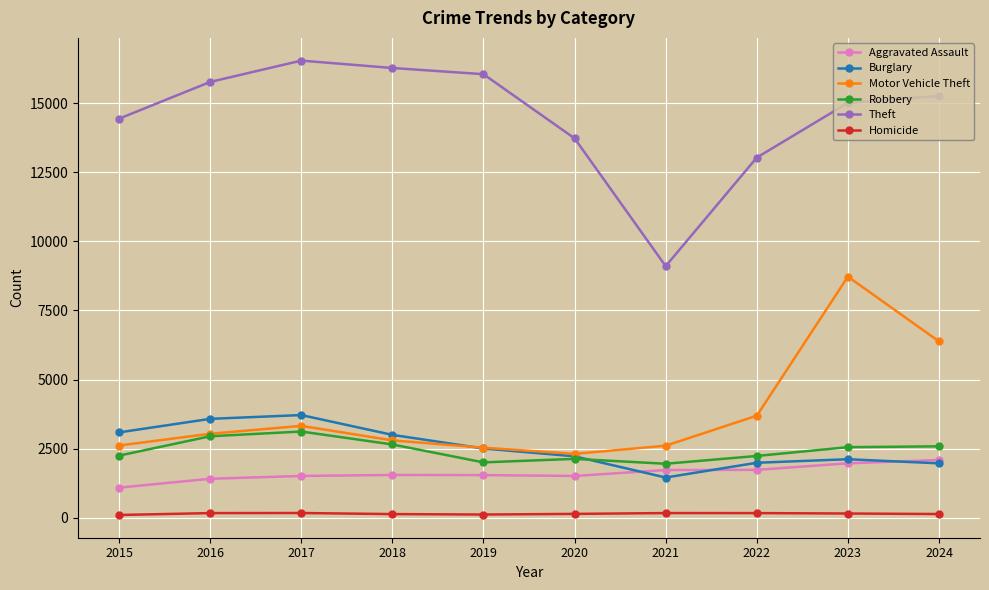

What is the highest value of the Robbery series?

3120